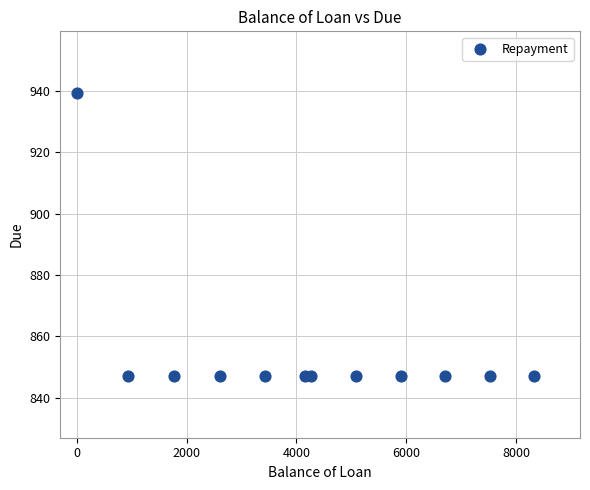

What is the average Y value?

854.6